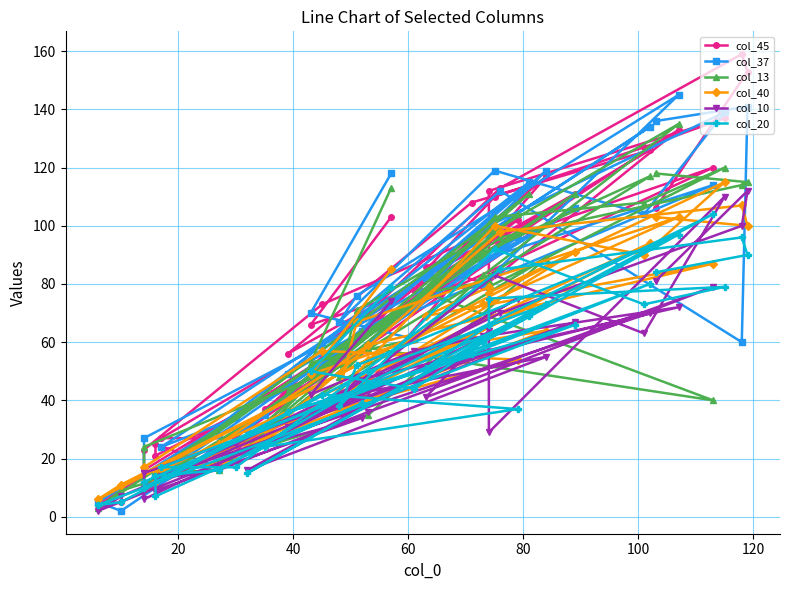

What is the difference between the maximum and minimum values in the col_13 series?

132